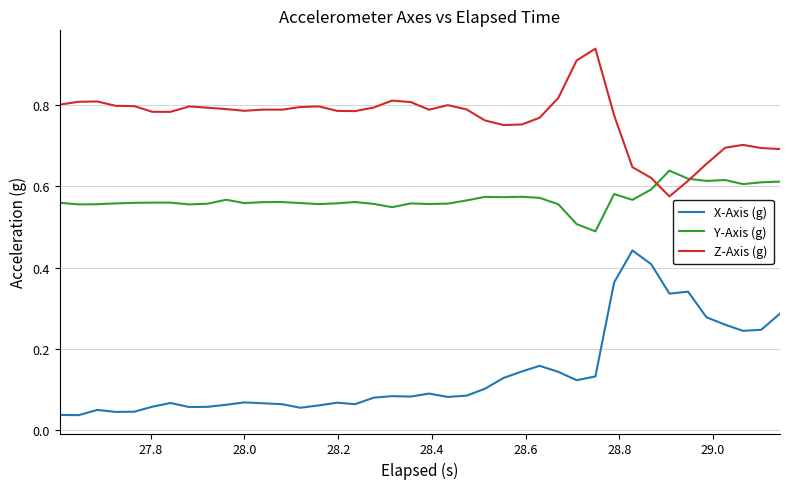

Rank the series by their average value, from lowest to highest.

X-Axis (g), Y-Axis (g), Z-Axis (g)